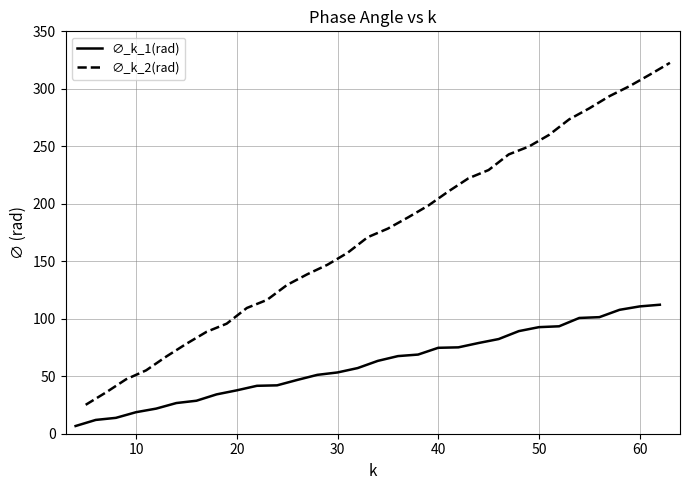

The ∅_k_1(rad) series shows 148.6 at 50. True or false?

False